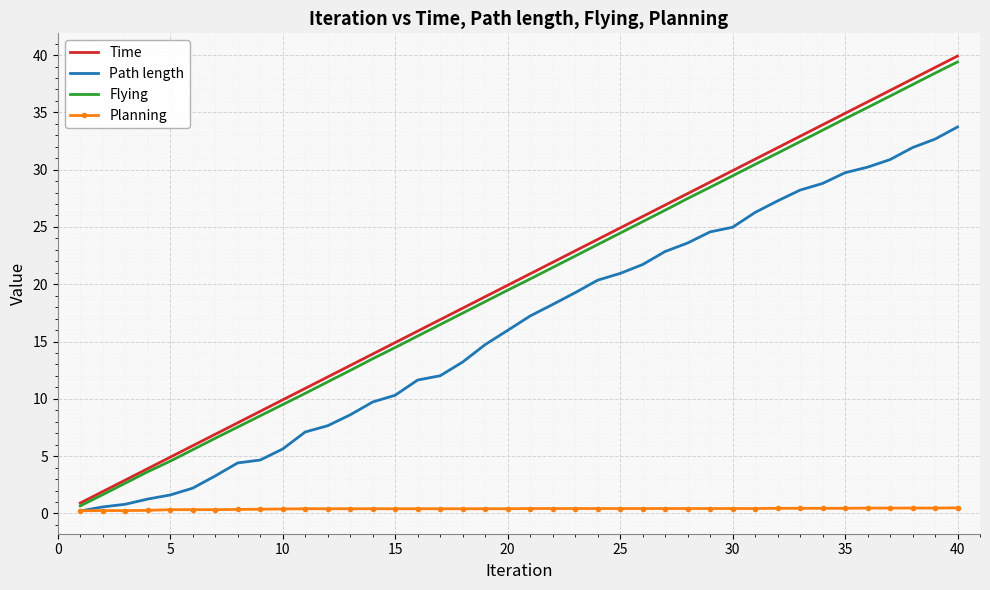

What is the highest value of the Time series?

39.9